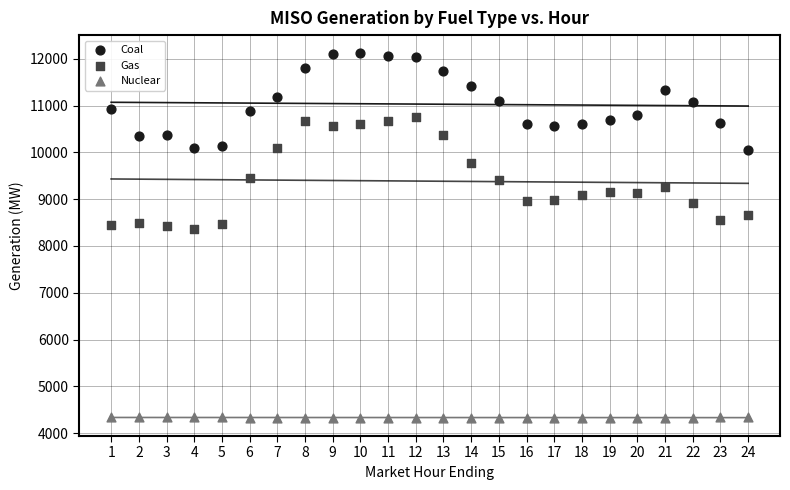

What are all the series names shown in the legend?

Coal, Gas, Nuclear